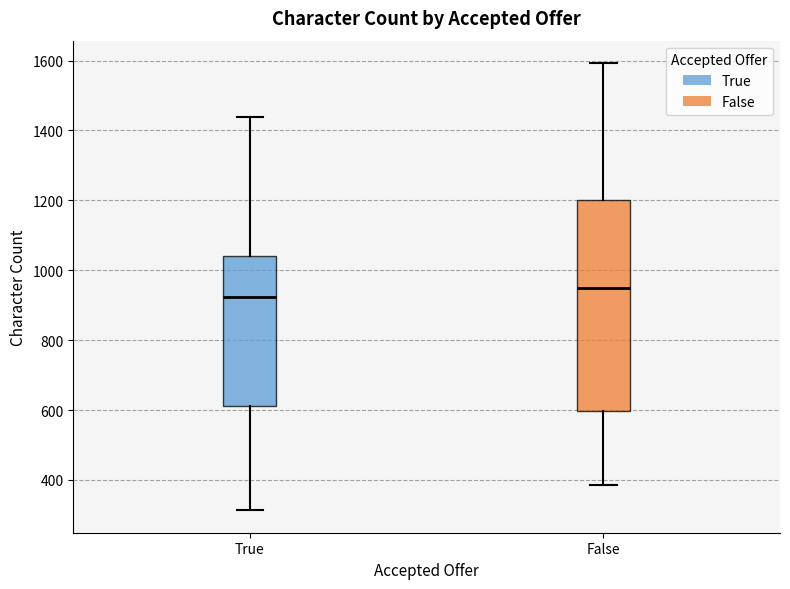

Reading left to right, transcribe this box plot: for each box, give where its median line is, the range the box spans, and where its two whiskers end, as read against the y-axis. The values are not printed on the chart, so give them approximately, as read against the axis.

True: median 920, box 620 to 1040, whiskers 320 to 1440
False: median 960, box 600 to 1200, whiskers 380 to 1600